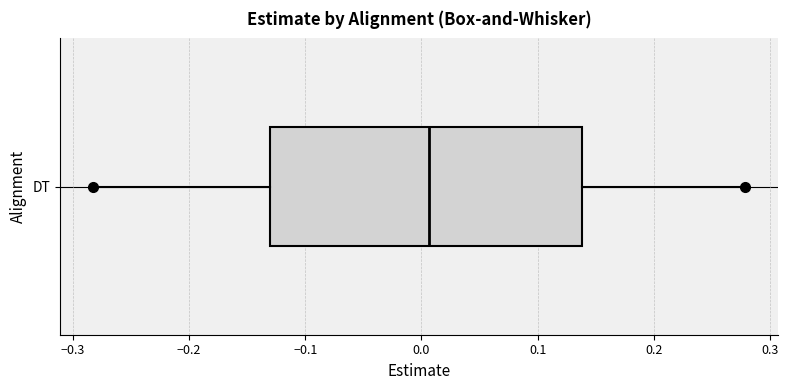

Where does the left whisker of the box for DT end on the x-axis? The values are not printed on the chart, so give them approximately, as read against the axis.

-0.28